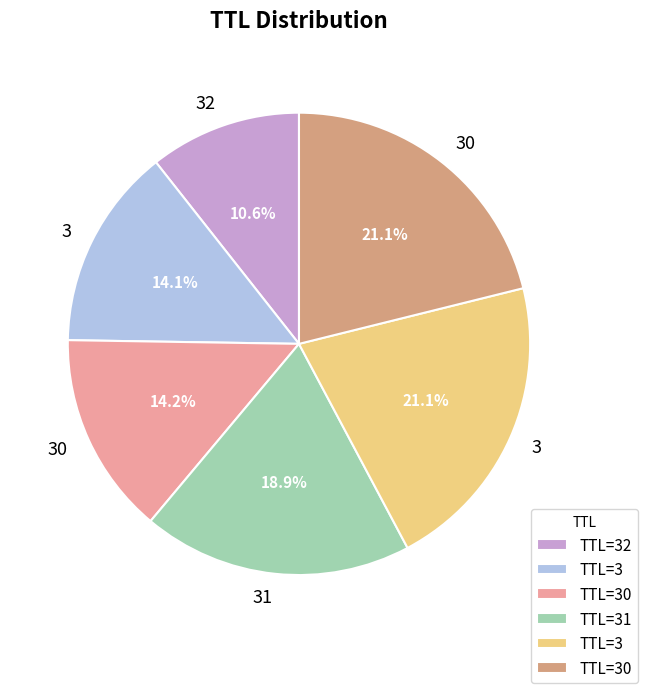

Does any single category account for the majority?

No